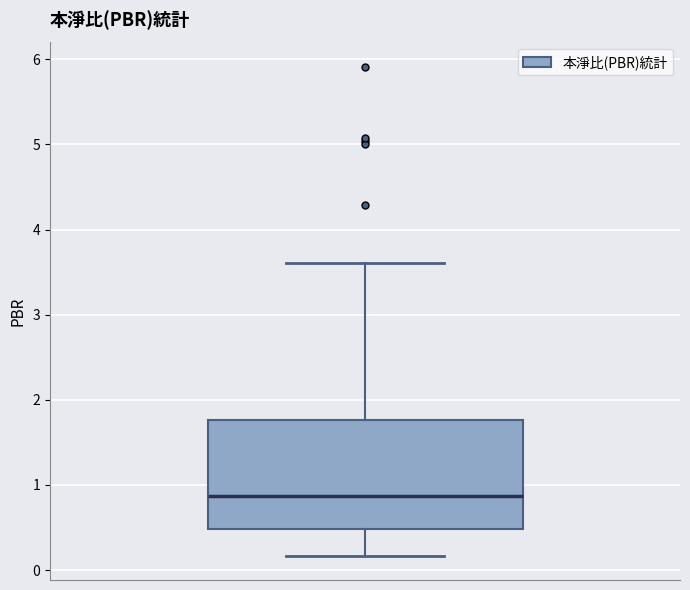

Where does the lower whisker of the box end on the y-axis? The values are not printed on the chart, so give them approximately, as read against the axis.

0.2